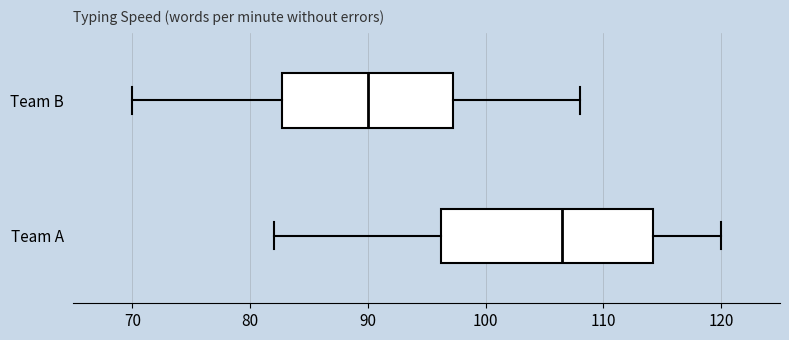

Comparing the boxes themselves (not the whiskers), which one is the widest?

Team A